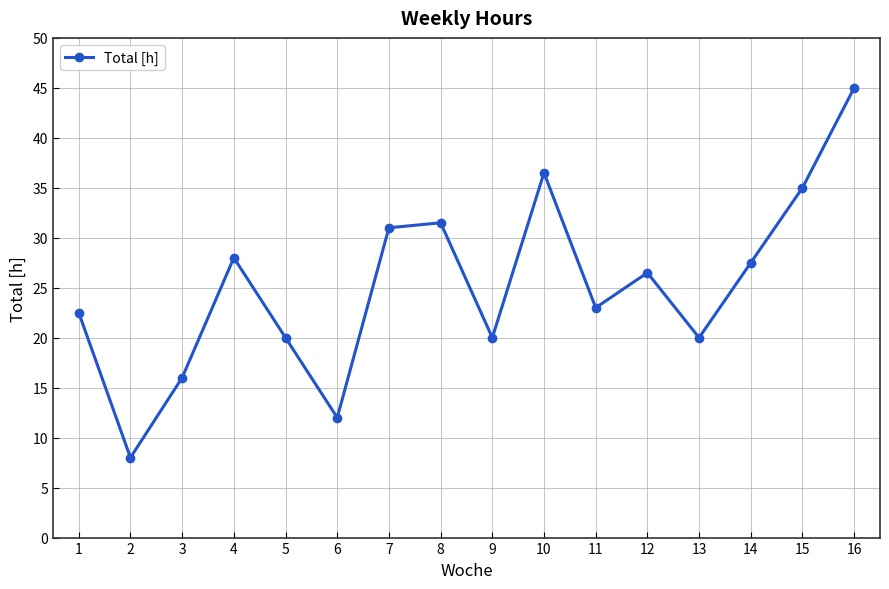

True or false: the data shows 35.0 at 15.

True